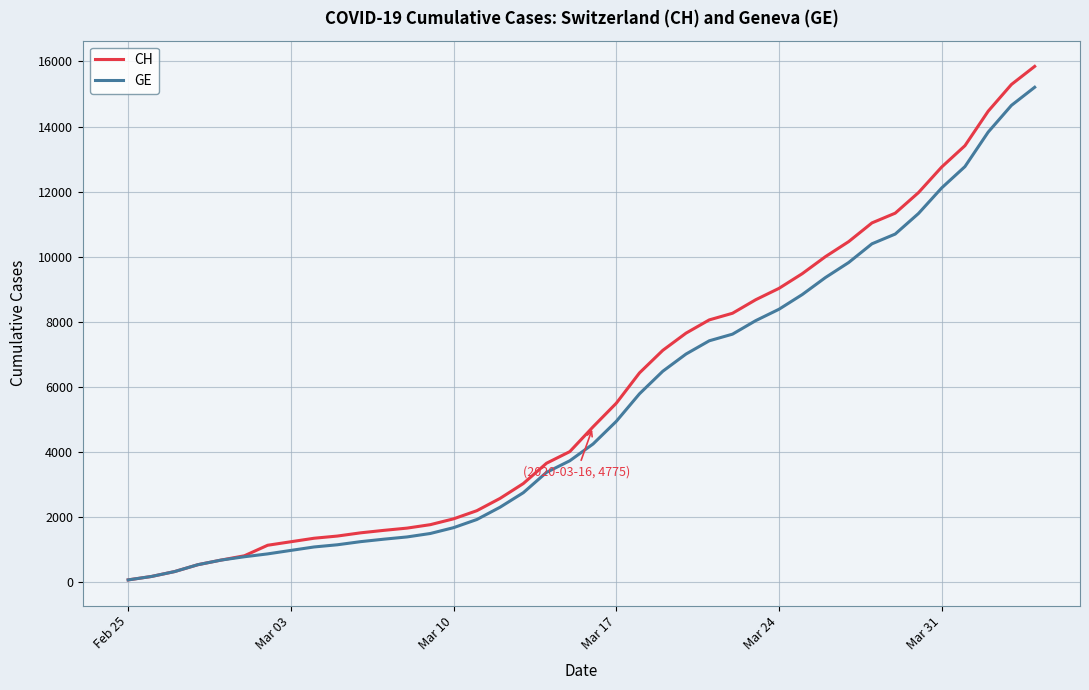

Which series has the widest spread of values?

CH